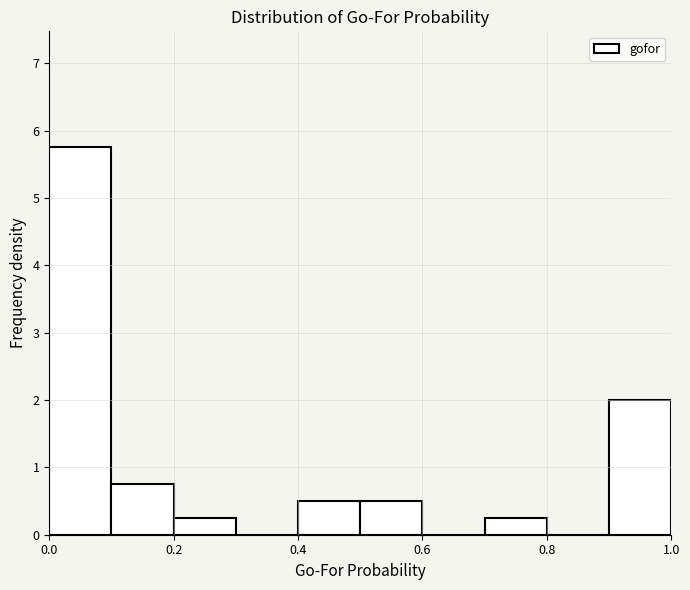

What is the height of the bar covering 0.4 to 0.5 on the x-axis? The values are not printed on the chart, so give them approximately, as read against the axis.

0.5